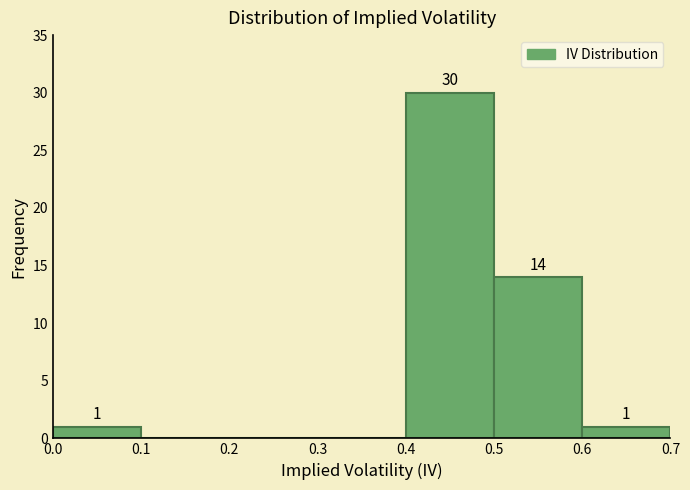

Which range on the x-axis has the tallest bar?

0.4 to 0.5